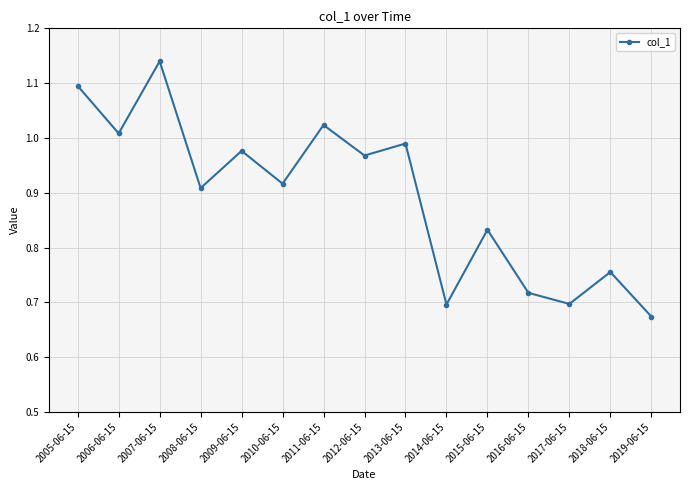

True or false: the data shows 1.4 at 2015-06-15.

False